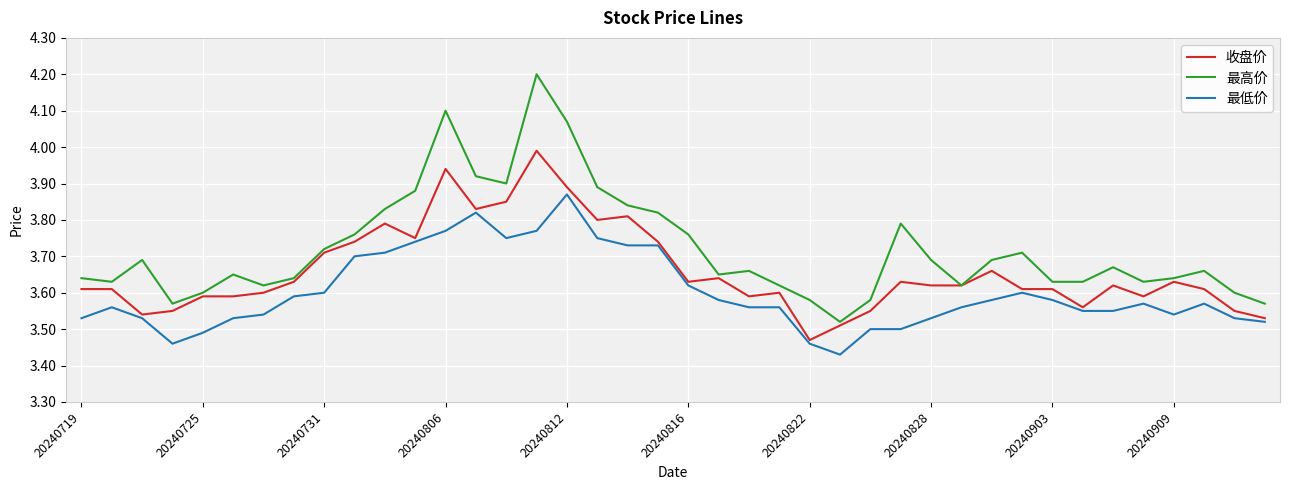

True or false: 收盘价 and 最低价 intersect in this chart.

False